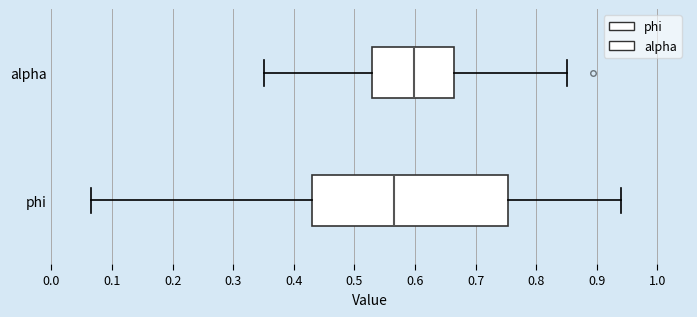

Comparing the boxes themselves (not the whiskers), which one is the widest?

phi